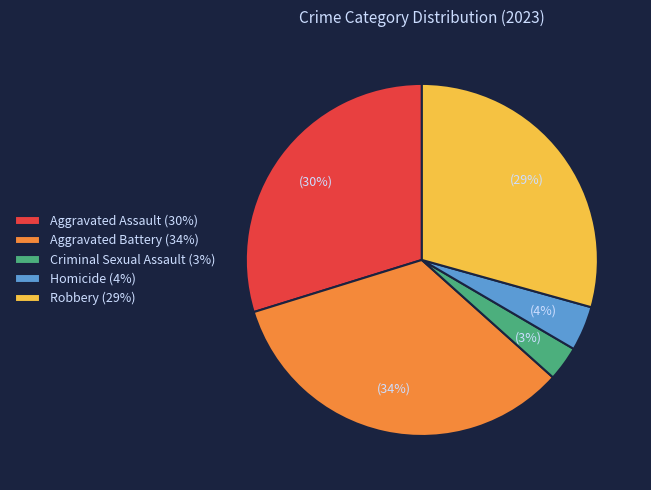

To the nearest percent, what percentage of the pie is Criminal Sexual Assault?

3%